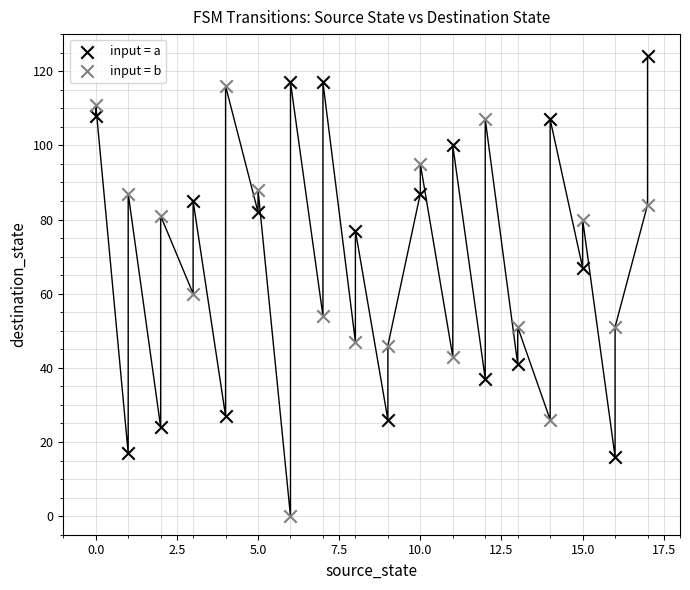

Across all data points, what is the range of Y values (max minus min)?

124